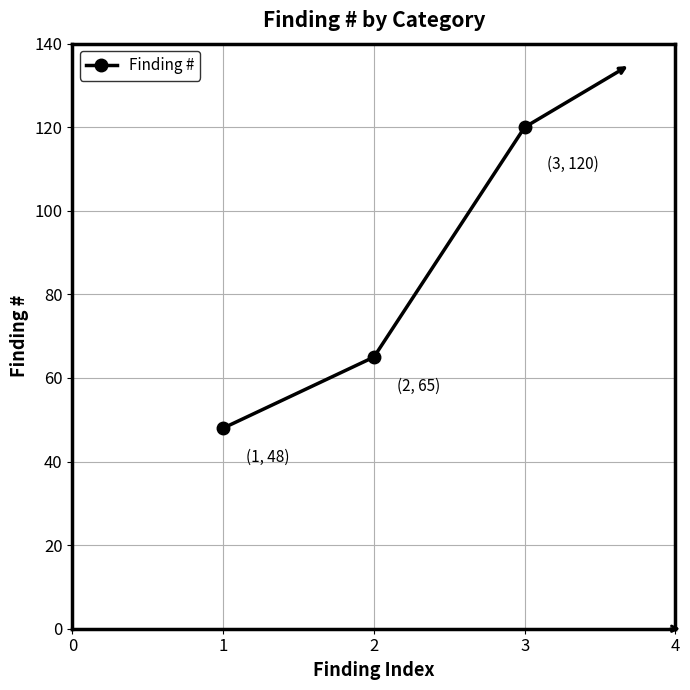

What is the maximum value shown in the chart?

120